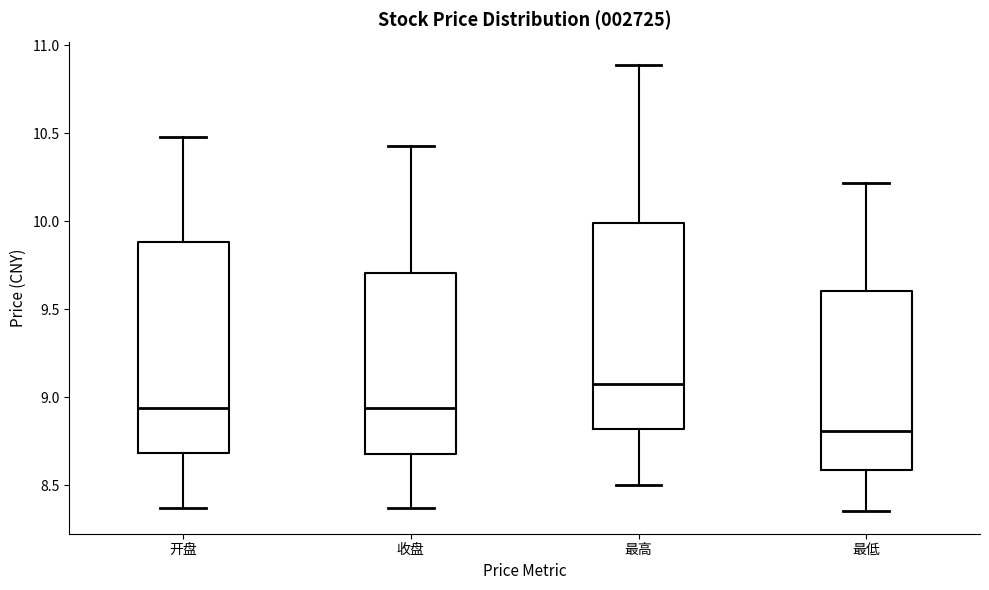

Reading left to right, read every box against the y-axis: the position of its median line, the range the box covers, and the ends of its whiskers. The values are not printed on the chart, so give them approximately, as read against the axis.

开盘: median 8.95, box 8.70 to 9.90, whiskers 8.35 to 10.50
收盘: median 8.95, box 8.70 to 9.70, whiskers 8.35 to 10.45
最高: median 9.10, box 8.80 to 10.00, whiskers 8.50 to 10.90
最低: median 8.80, box 8.60 to 9.60, whiskers 8.35 to 10.20